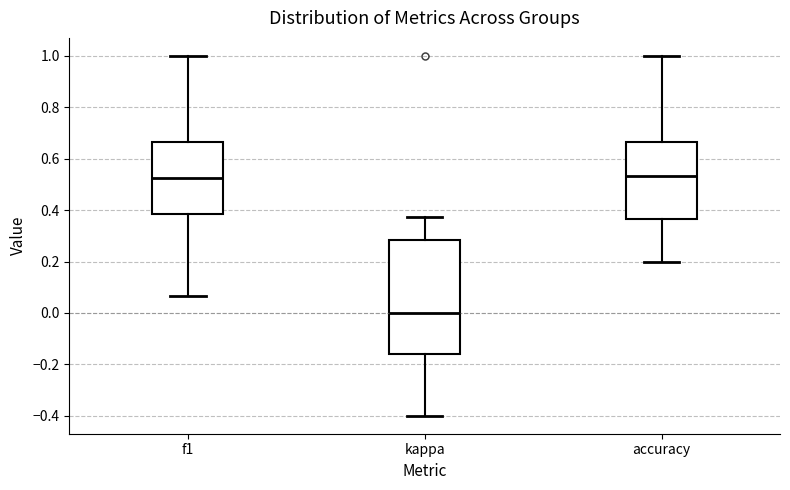

Reading left to right, read every box against the y-axis: the position of its median line, the range the box covers, and the ends of its whiskers. The values are not printed on the chart, so give them approximately, as read against the axis.

f1: median 0.52, box 0.38 to 0.66, whiskers 0.06 to 1.00
kappa: median 0.00, box -0.16 to 0.28, whiskers -0.40 to 0.38
accuracy: median 0.54, box 0.36 to 0.66, whiskers 0.20 to 1.00